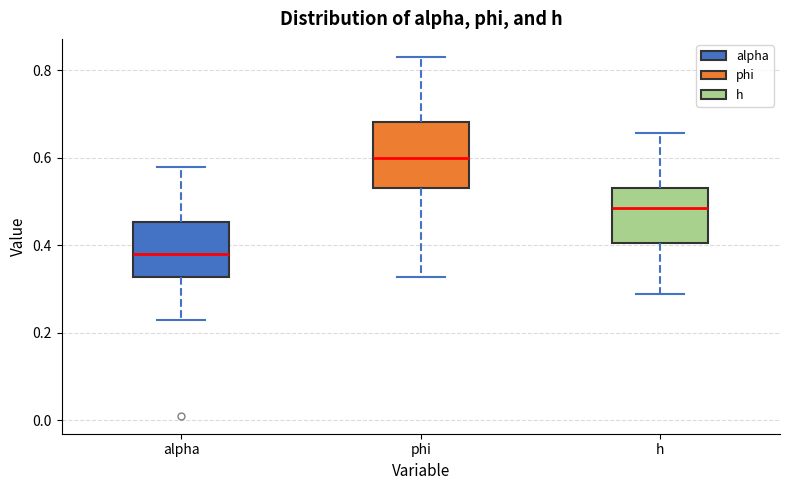

Which box has the highest median line?

phi